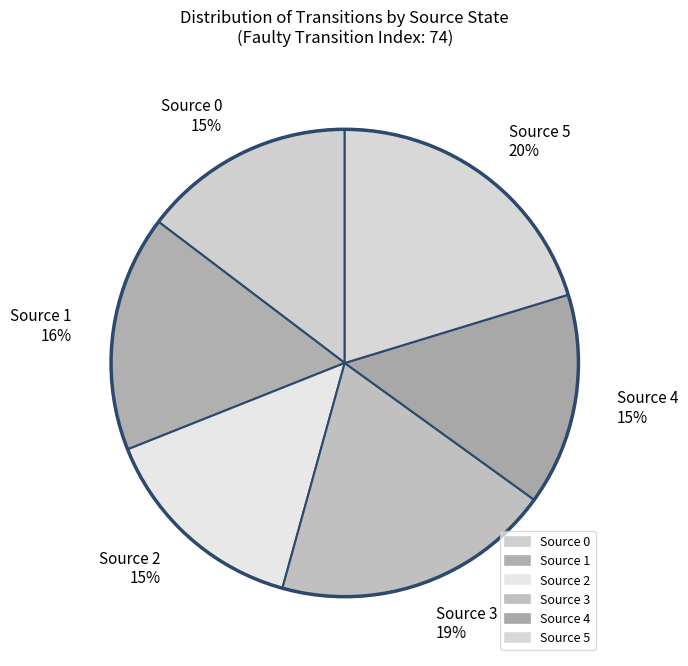

Between Source 1 16% and Source 3 19%, which is larger?

Source 3 19%